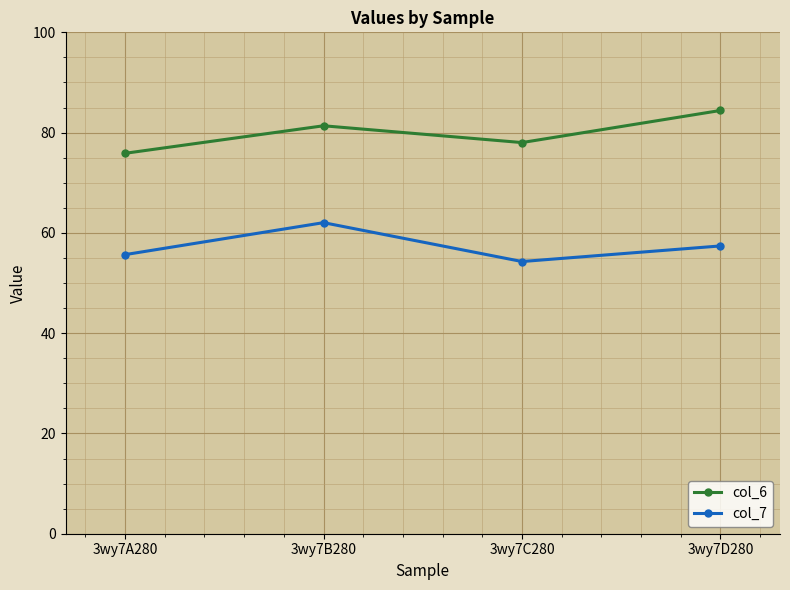

At how many categories does at least one series exceed 80?

2